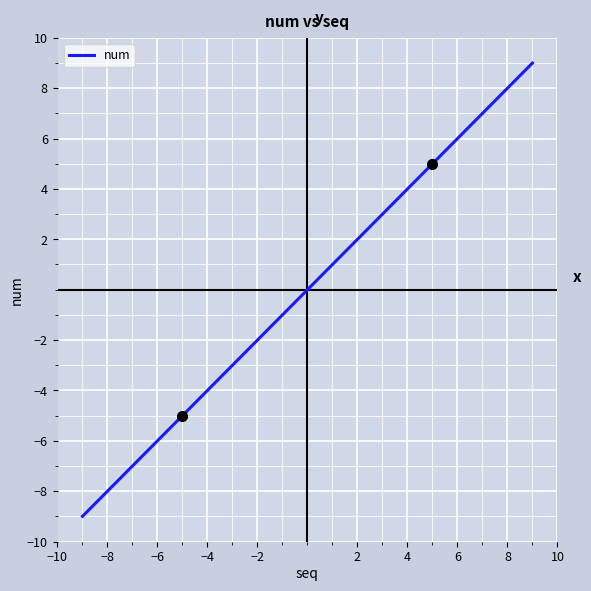

What is the difference between the maximum and minimum values?

18